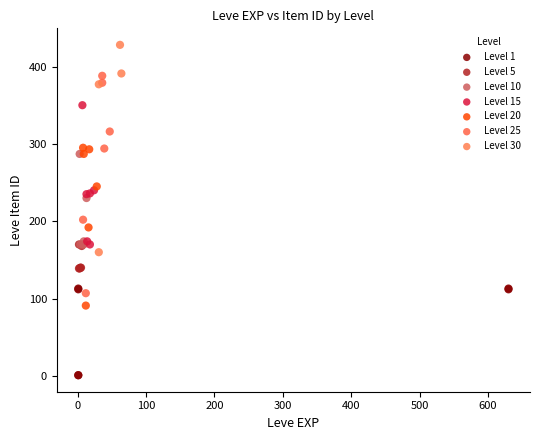

Which series contains the highest Y value?

Level 30